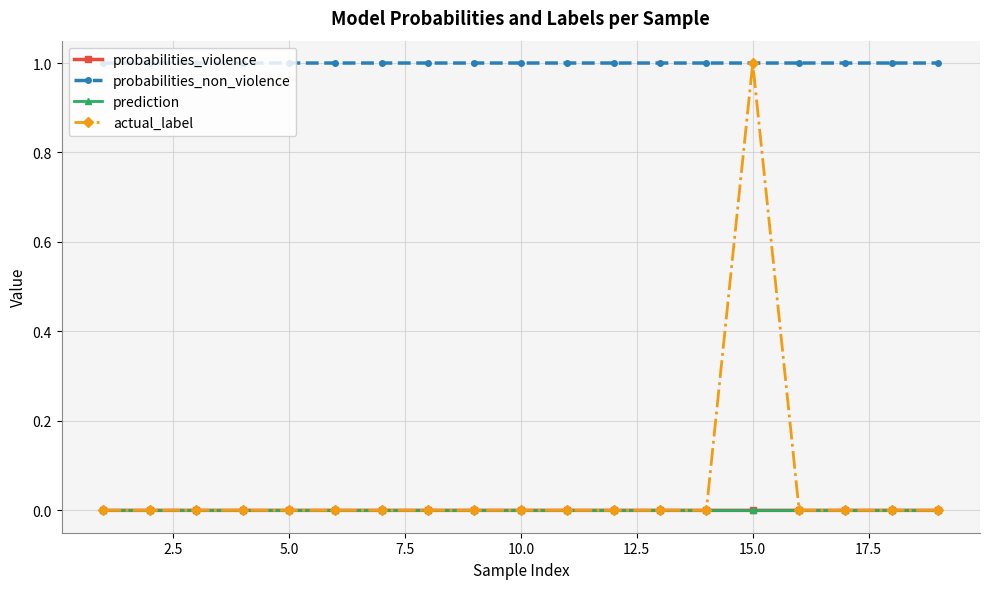

True or false: probabilities_non_violence and prediction cross at least once.

False